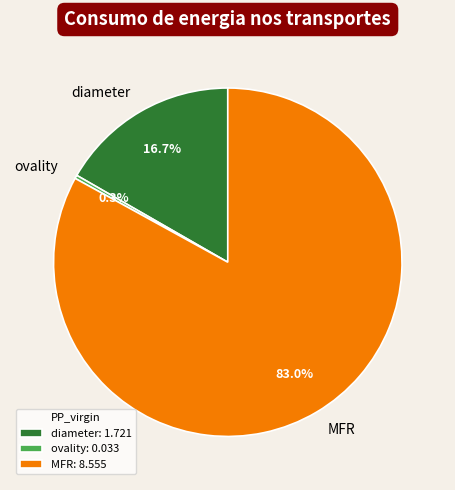

What is the smallest slice in the pie chart?

ovality